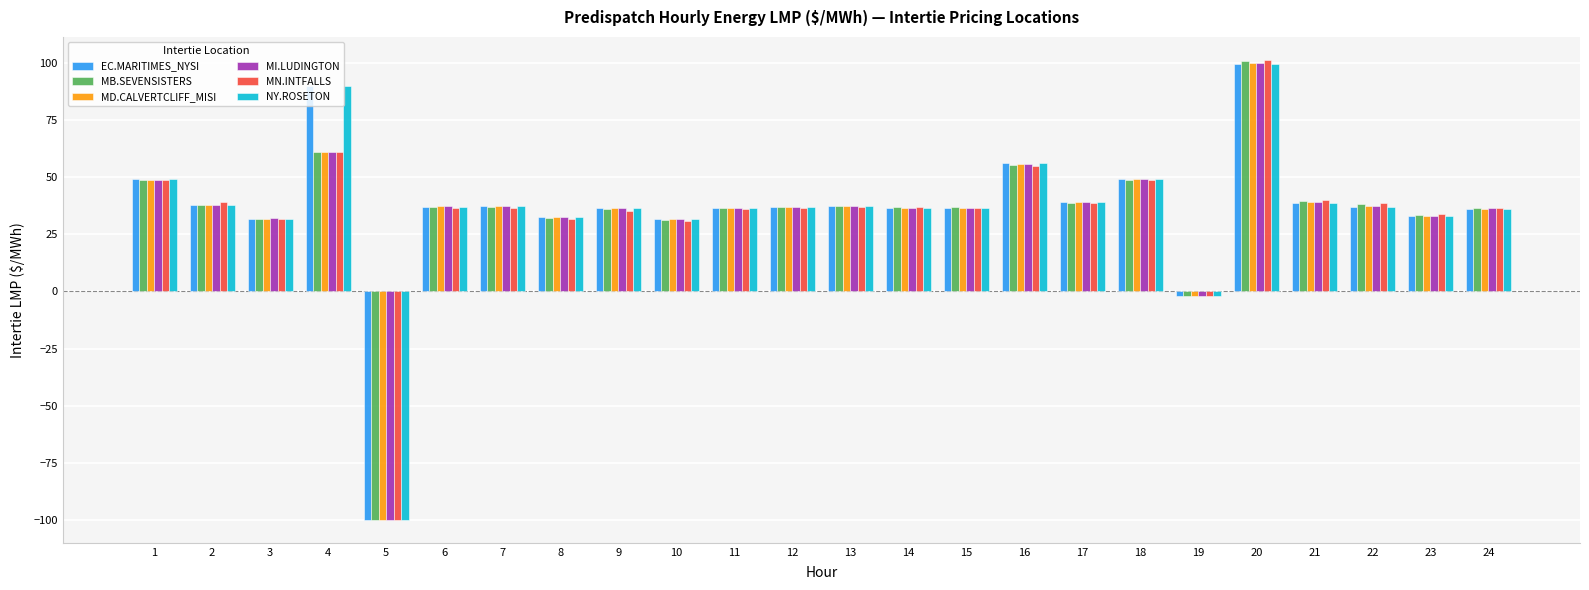

How many bars are there in total?

144